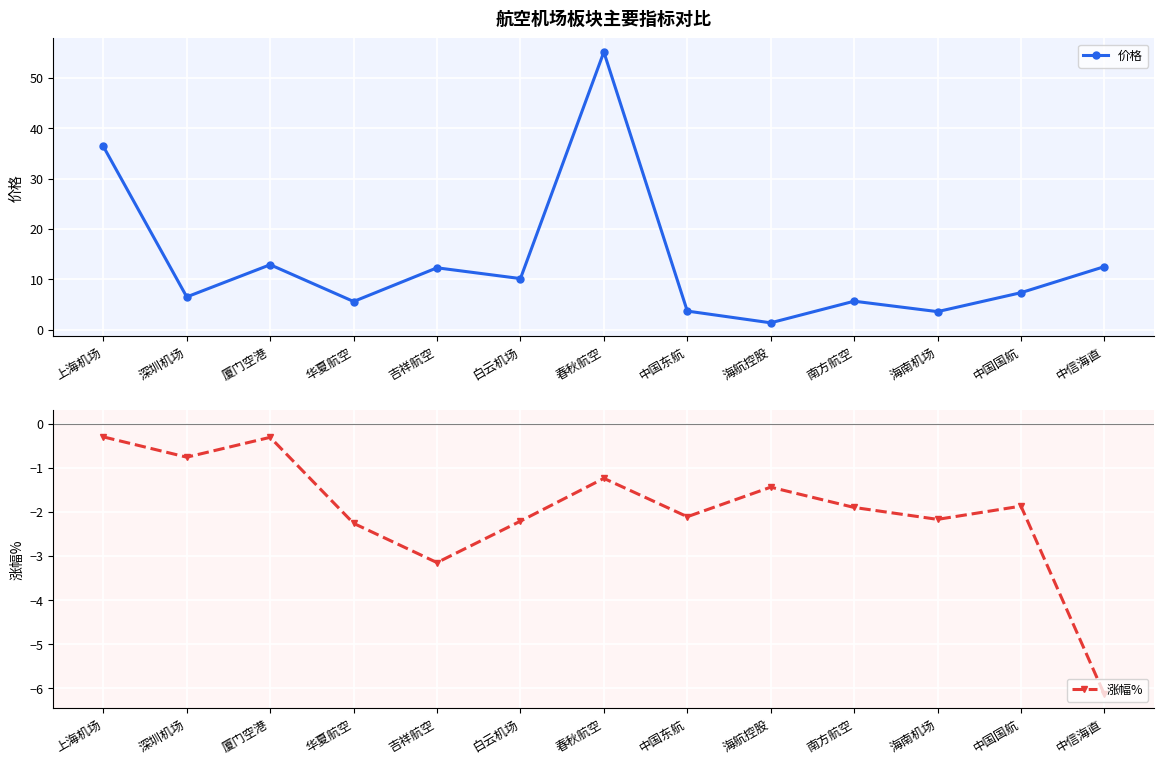

What are all the series names shown in the legend?

价格, 涨幅%